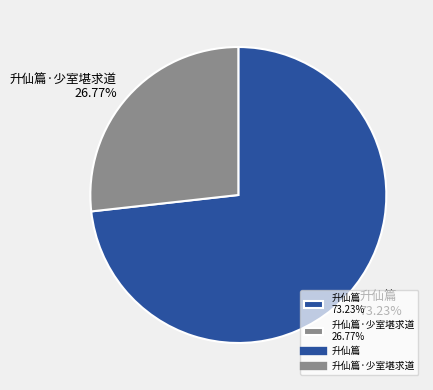

Which has a higher value, 升仙篇 73.23% or 升仙篇·少室堪求道 26.77%?

升仙篇 73.23%